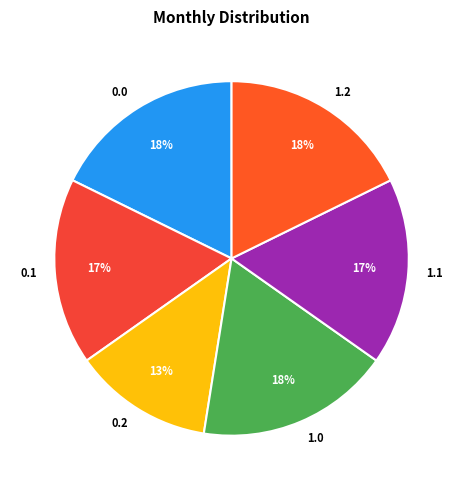

What is the smallest slice in the pie chart?

0.2